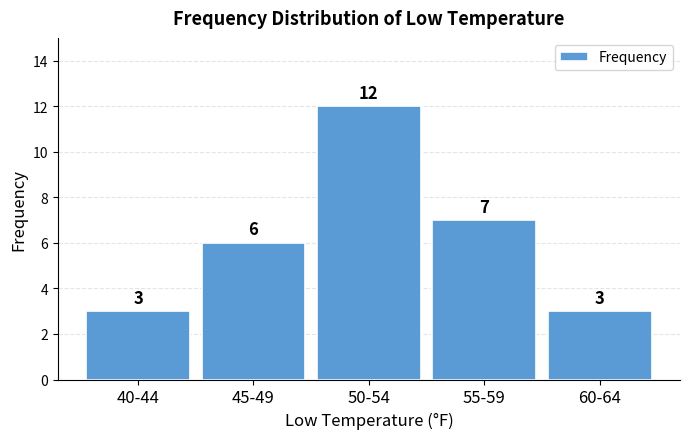

Reading right to left, transcribe all the data shown in this chart.

3	7	12	6	3